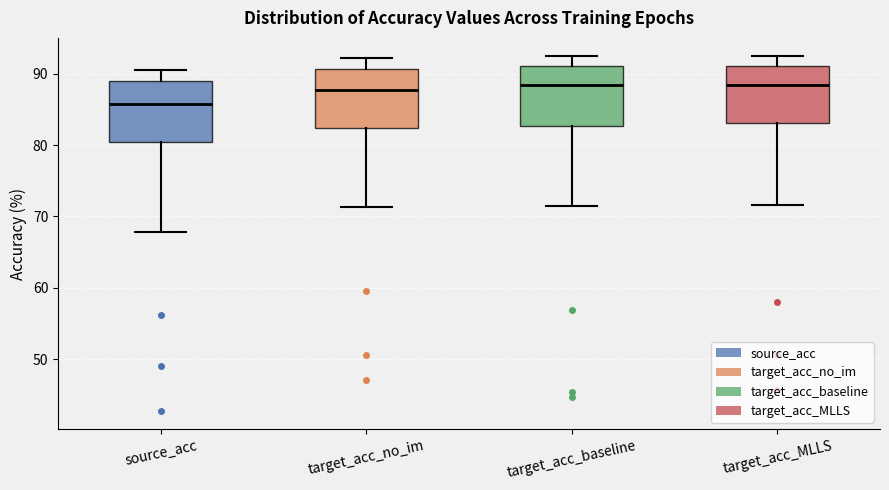

Reading left to right, read every box against the y-axis: the position of its median line, the range the box covers, and the ends of its whiskers. The values are not printed on the chart, so give them approximately, as read against the axis.

source_acc: median 86, box 80 to 89, whiskers 68 to 90
target_acc_no_im: median 88, box 82 to 91, whiskers 71 to 92
target_acc_baseline: median 88, box 83 to 91, whiskers 72 to 93
target_acc_MLLS: median 88, box 83 to 91, whiskers 72 to 93